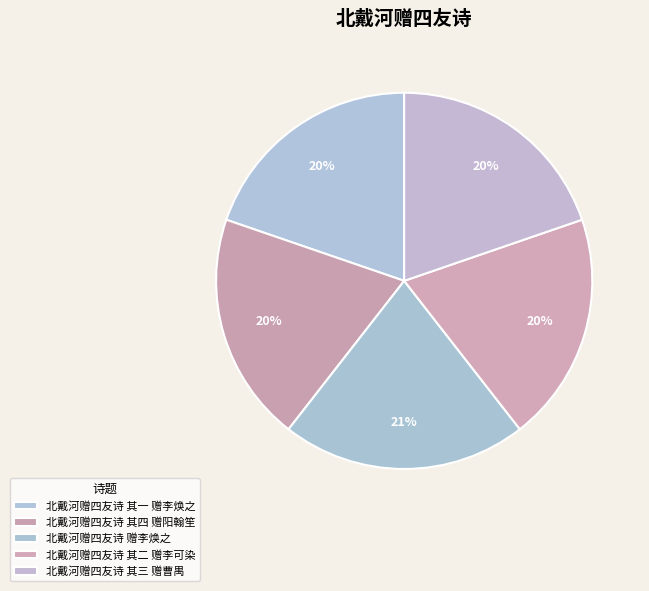

What percentage do 北戴河赠四友诗 其一 赠李焕之 and 北戴河赠四友诗 其四 赠阳翰笙 together represent?

39.5%